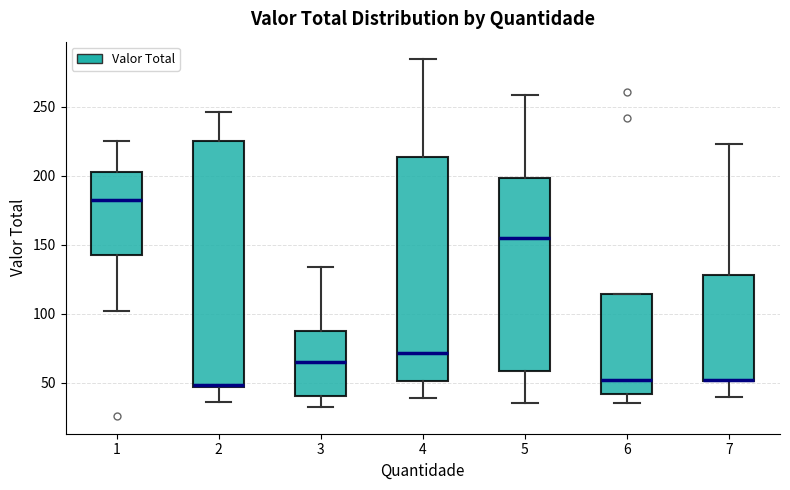

Reading left to right, read every box against the y-axis: the position of its median line, the range the box covers, and the ends of its whiskers. The values are not printed on the chart, so give them approximately, as read against the axis.

1: median 180, box 140 to 200, whiskers 100 to 225
2: median 50, box 45 to 225, whiskers 35 to 245
3: median 65, box 40 to 85, whiskers 35 to 135
4: median 70, box 50 to 215, whiskers 40 to 285
5: median 155, box 60 to 200, whiskers 35 to 260
6: median 50, box 40 to 115, whiskers 35 to 115
7: median 50 (drawn on the box's lower edge), box 50 to 130, whiskers 40 to 225